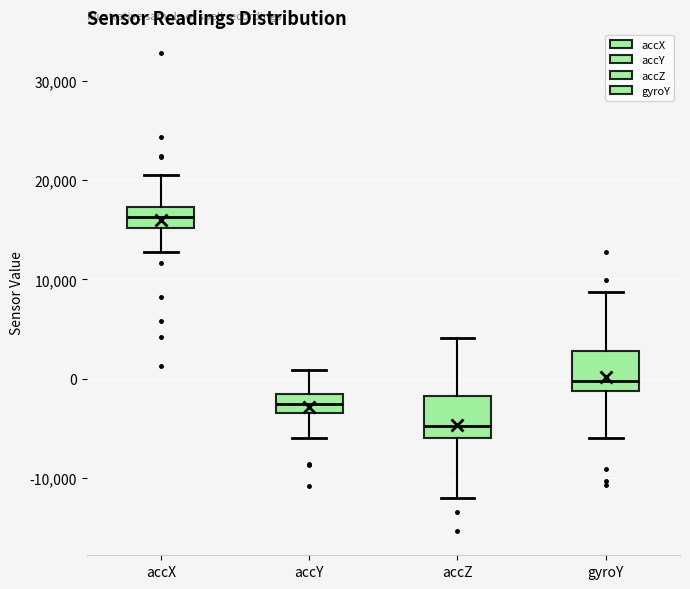

Where does the median line of the box for gyroY sit on the y-axis? The values are not printed on the chart, so give them approximately, as read against the axis.

0